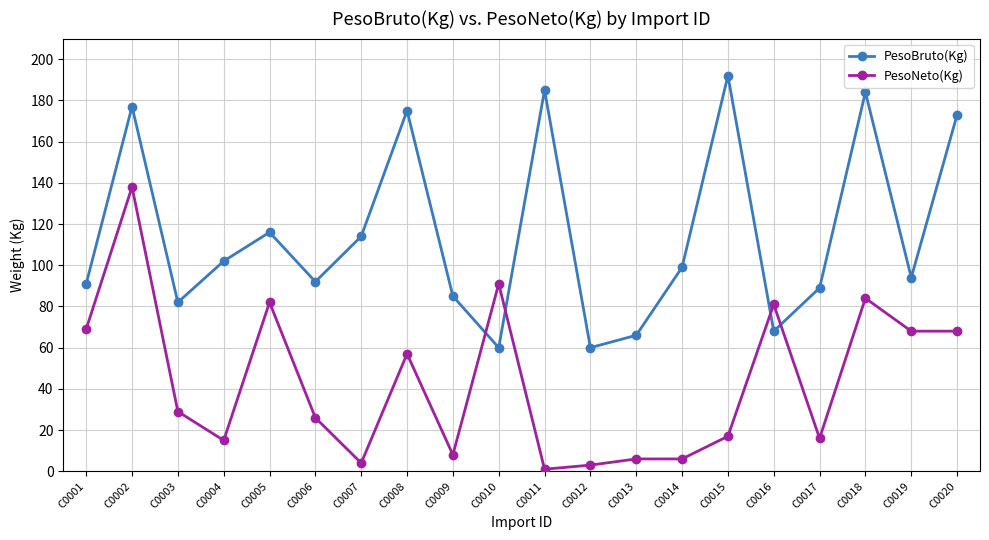

True or false: PesoBruto(Kg) and PesoNeto(Kg) cross at least once.

True